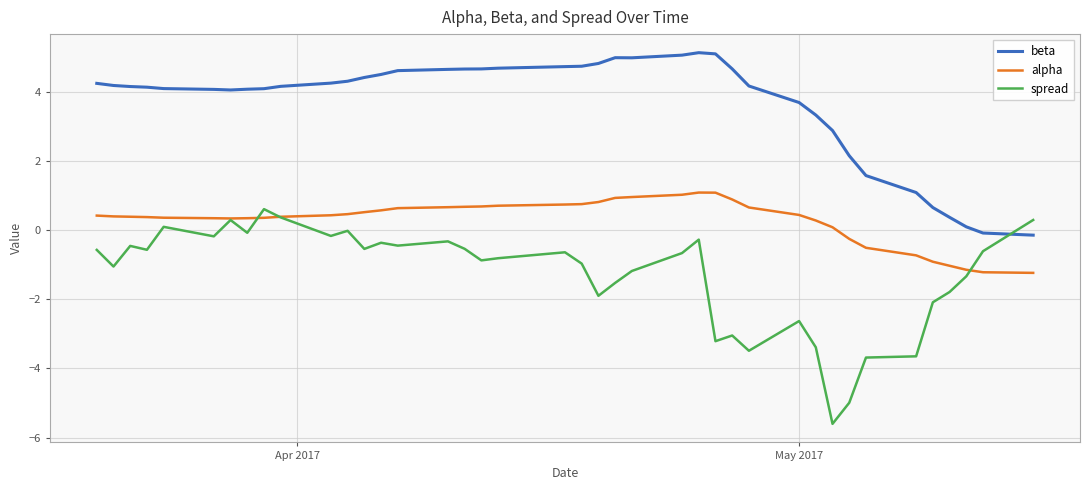

Which series has the largest total across all categories?

beta